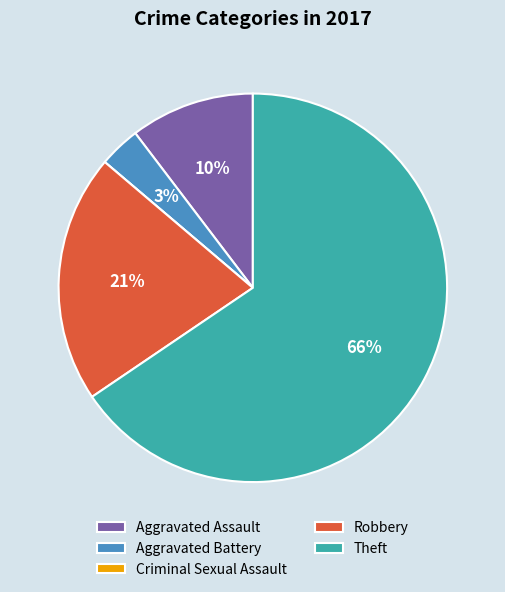

To the nearest percent, what is the difference between the largest and smallest slice percentages?

66%